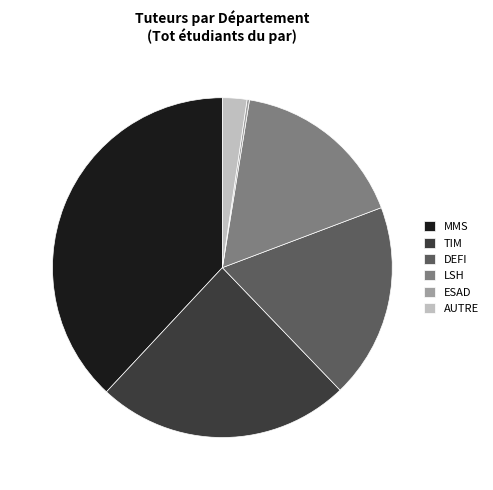

Which category has the biggest portion of the pie?

MMS